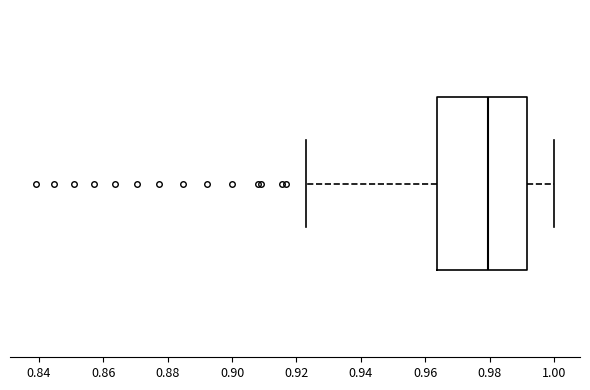

Where does the left whisker of the box end on the x-axis? The values are not printed on the chart, so give them approximately, as read against the axis.

0.924